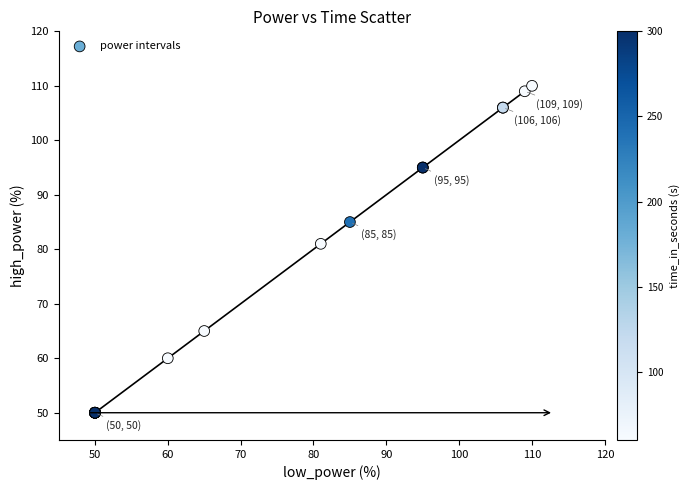

What Y value in the scatter plot is closest to 80?

81